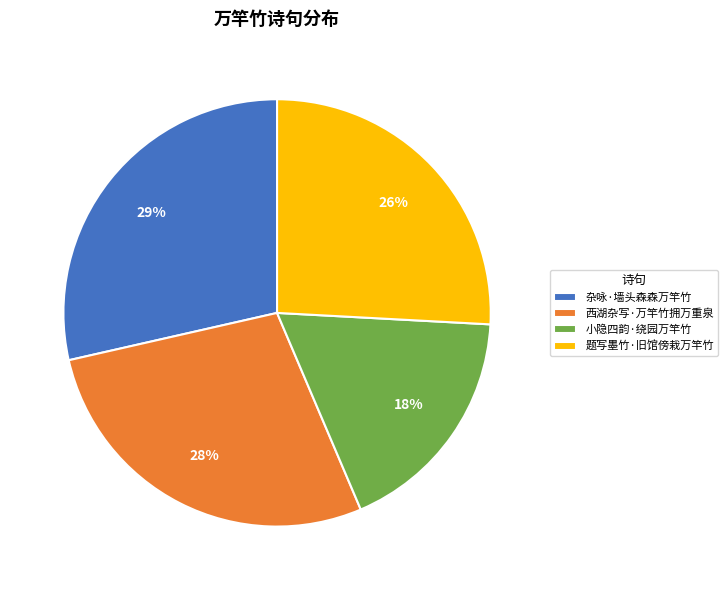

To the nearest percent, what is the average slice percentage?

25%